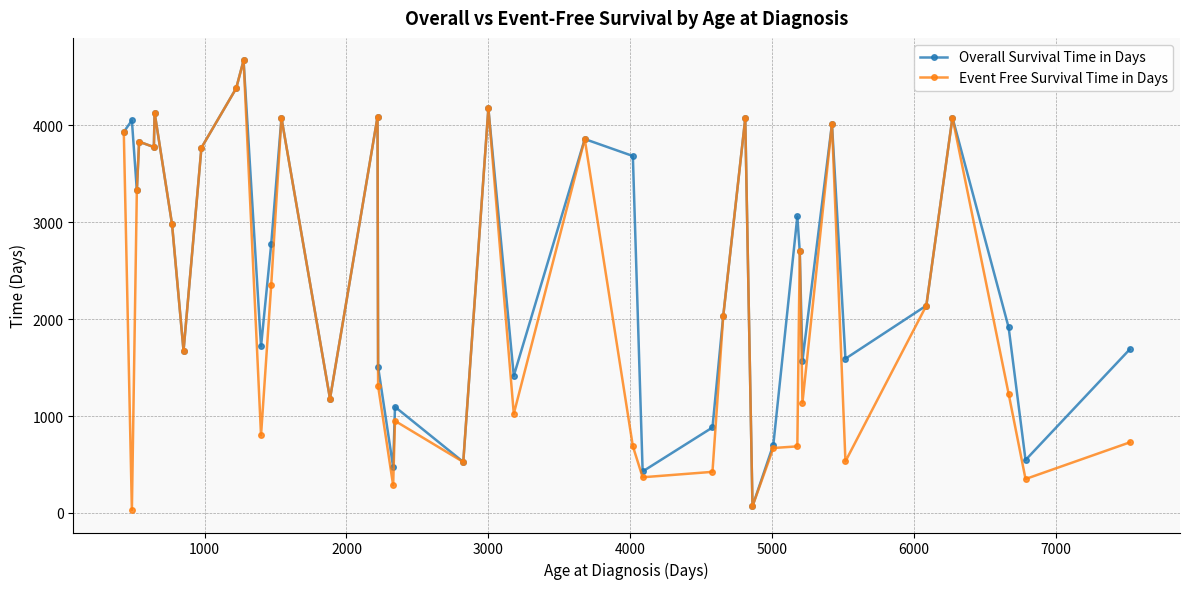

True or false: Event Free Survival Time in Days has more than 0 points higher than both neighbors.

True